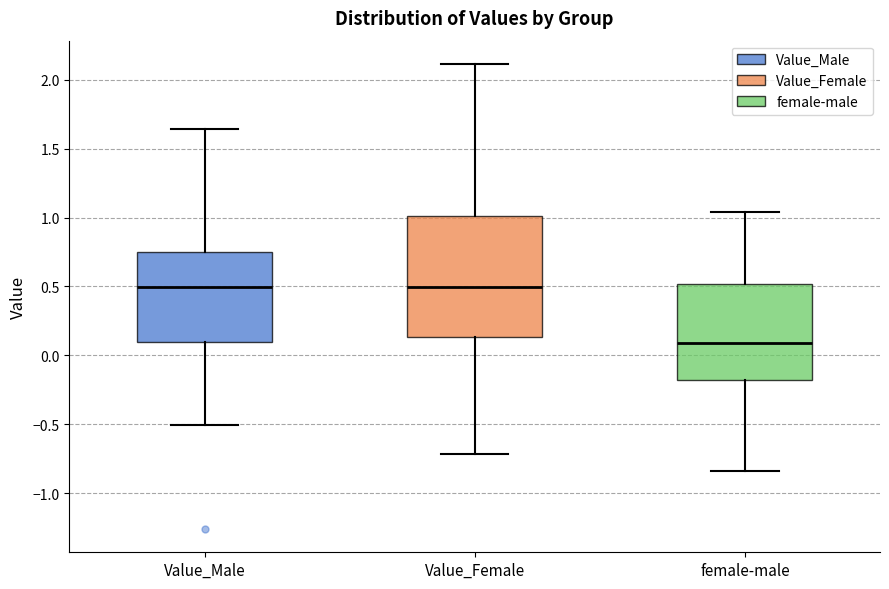

Reading left to right, read every box against the y-axis: the position of its median line, the range the box covers, and the ends of its whiskers. The values are not printed on the chart, so give them approximately, as read against the axis.

Value_Male: median 0.50, box 0.10 to 0.75, whiskers -0.50 to 1.65
Value_Female: median 0.50, box 0.15 to 1.00, whiskers -0.70 to 2.10
female-male: median 0.10, box -0.20 to 0.50, whiskers -0.85 to 1.05